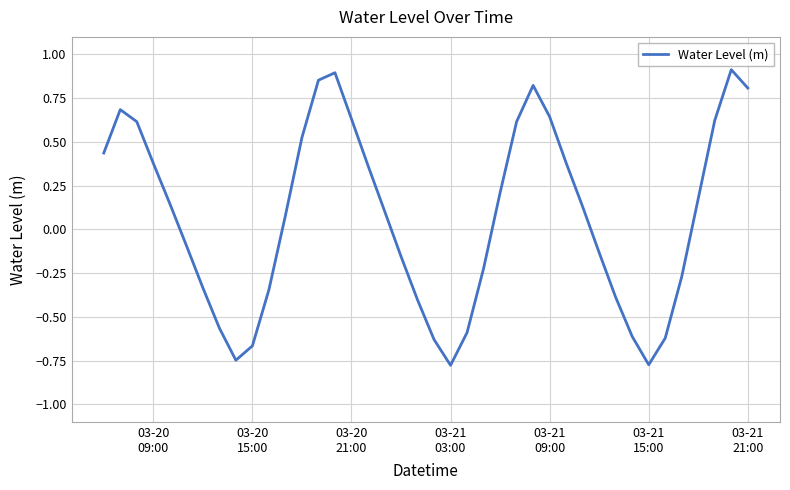

What is the difference between the maximum and minimum values?

1.7